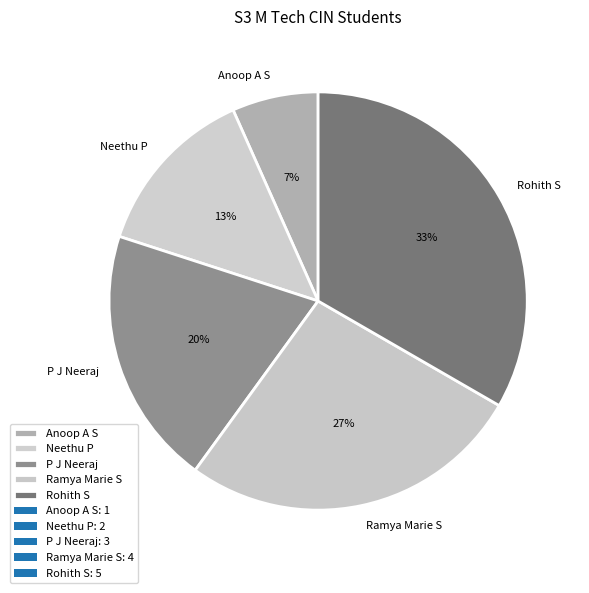

Between Anoop A S and Ramya Marie S, which is larger?

Ramya Marie S